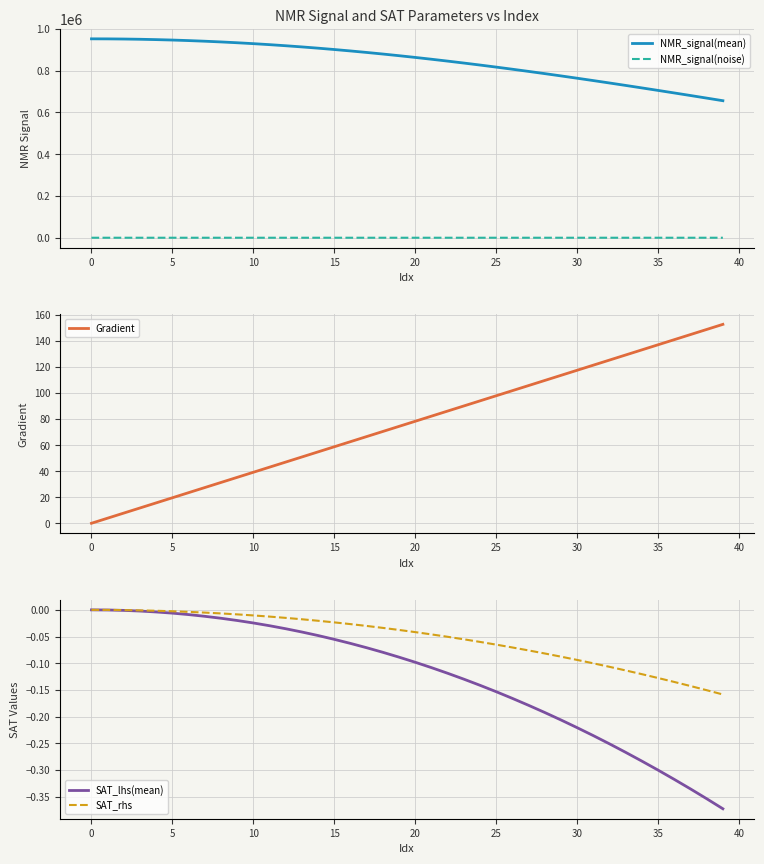

What are all the series names shown in the legend?

NMR_signal(mean), NMR_signal(noise), Gradient, SAT_lhs(mean), SAT_rhs